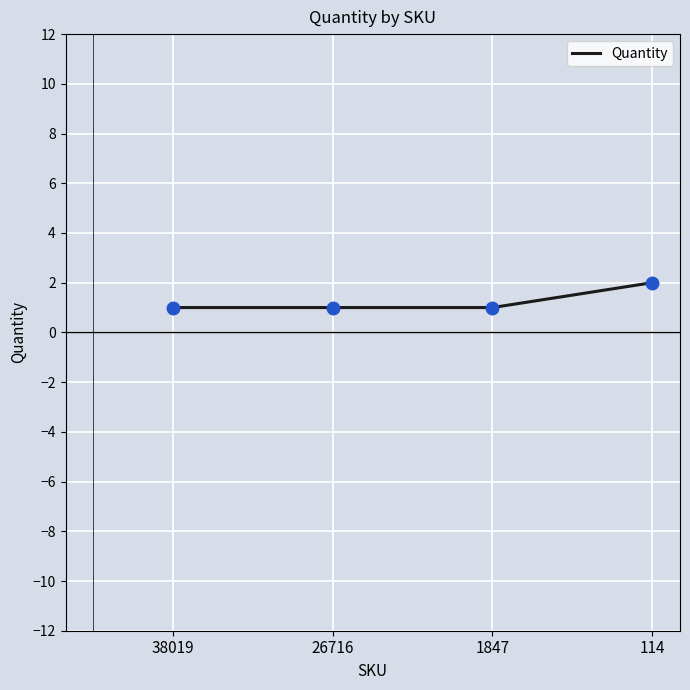

What is the change in value from 26716 to 114?

+1